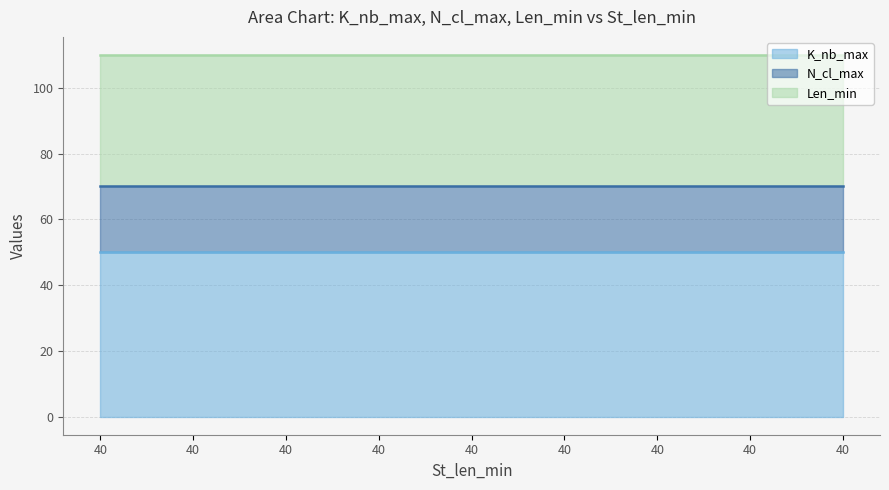

What is the maximum value for N_cl_max?

20